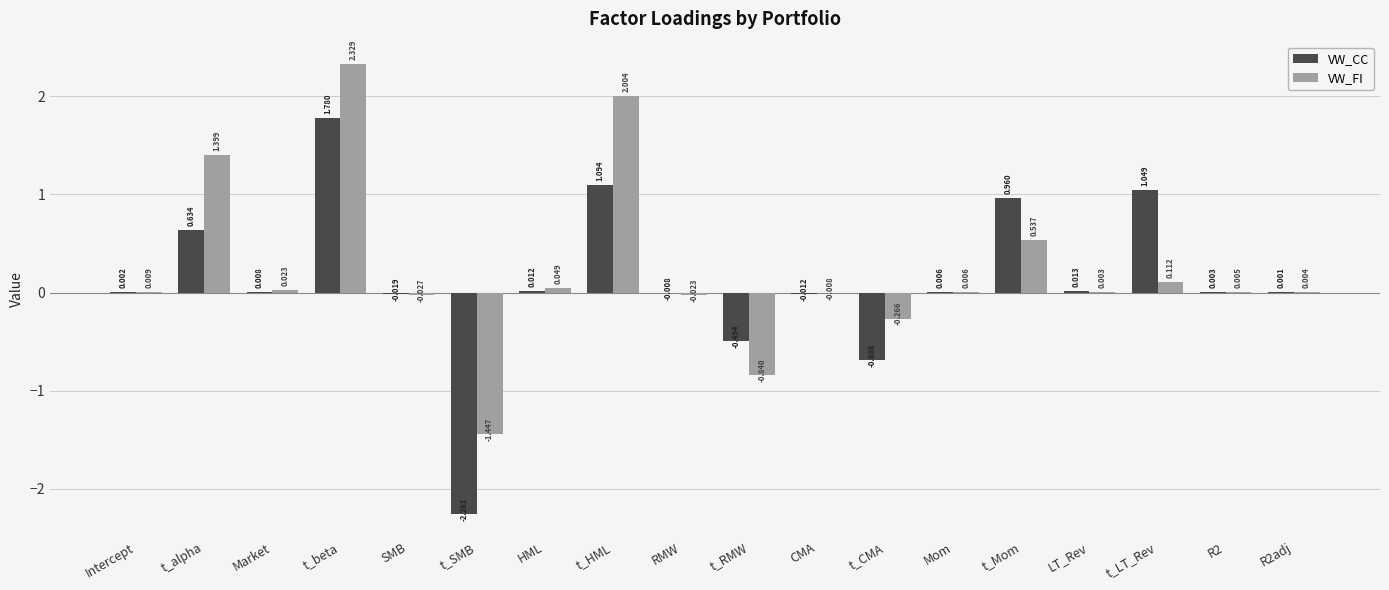

Which category has the highest value across all series?

t_beta